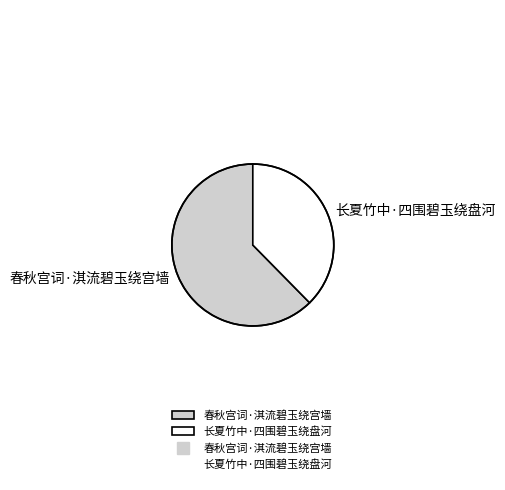

True or false: 春秋宫词·淇流碧玉绕宫墙 accounts for 55% of the total.

False